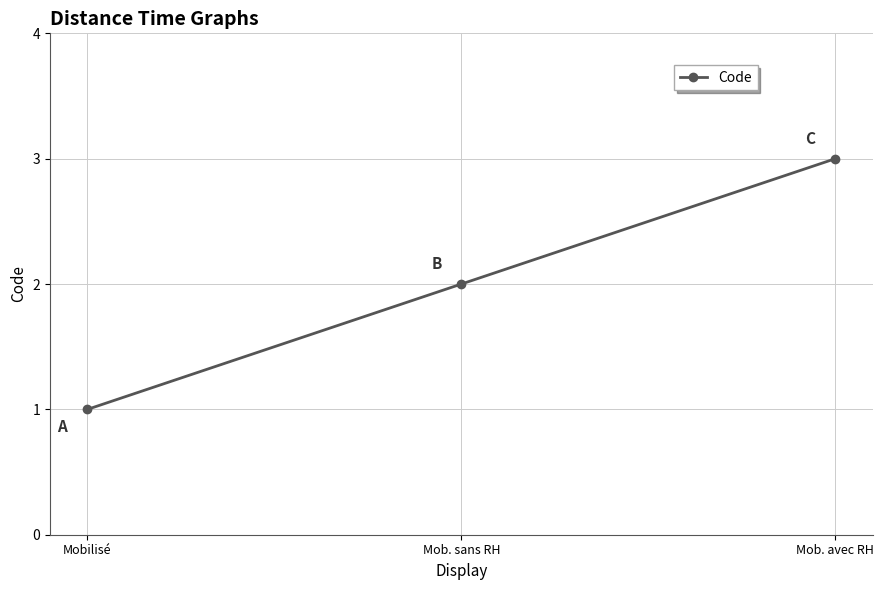

Reading left to right, transcribe all the data shown in this chart.

1	2	3